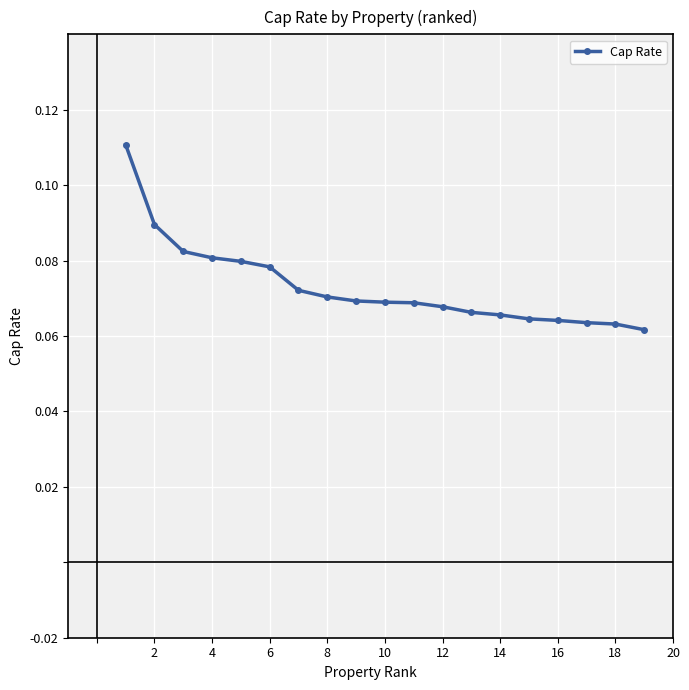

What is the sum of all values?

1.4